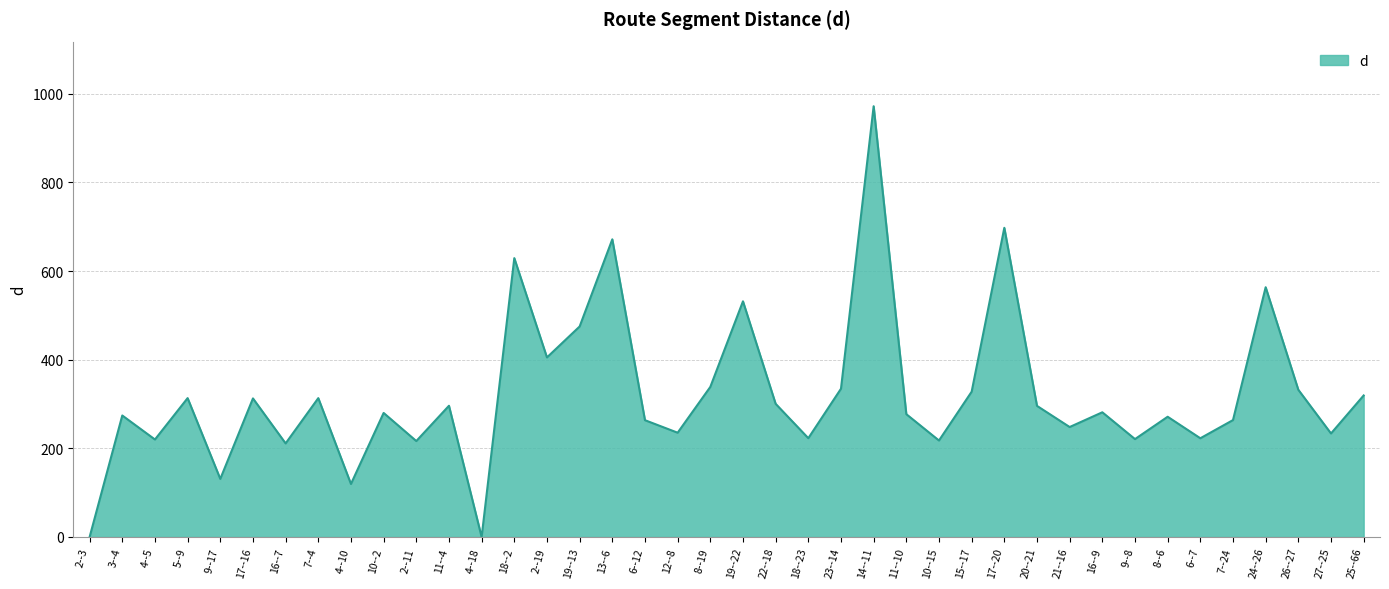

Is it true that the value at 22--18 is 61.0?

False